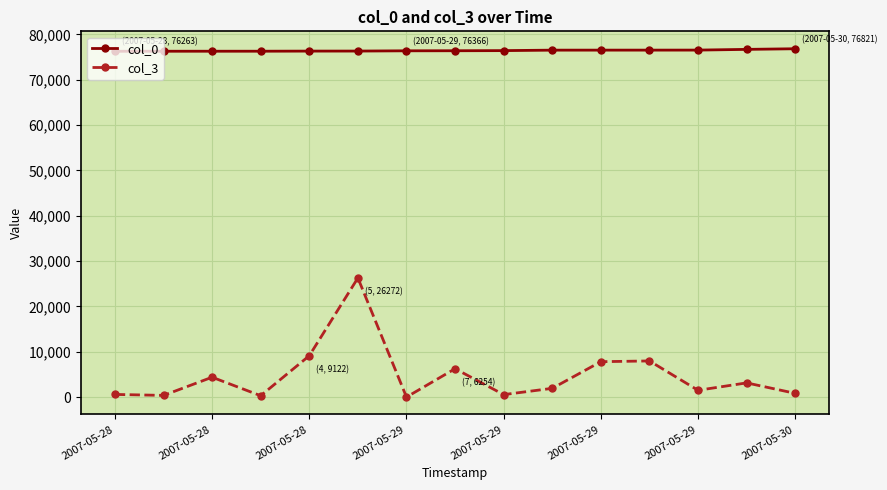

True or false: col_3 has more than 2 points higher than both neighbors.

True